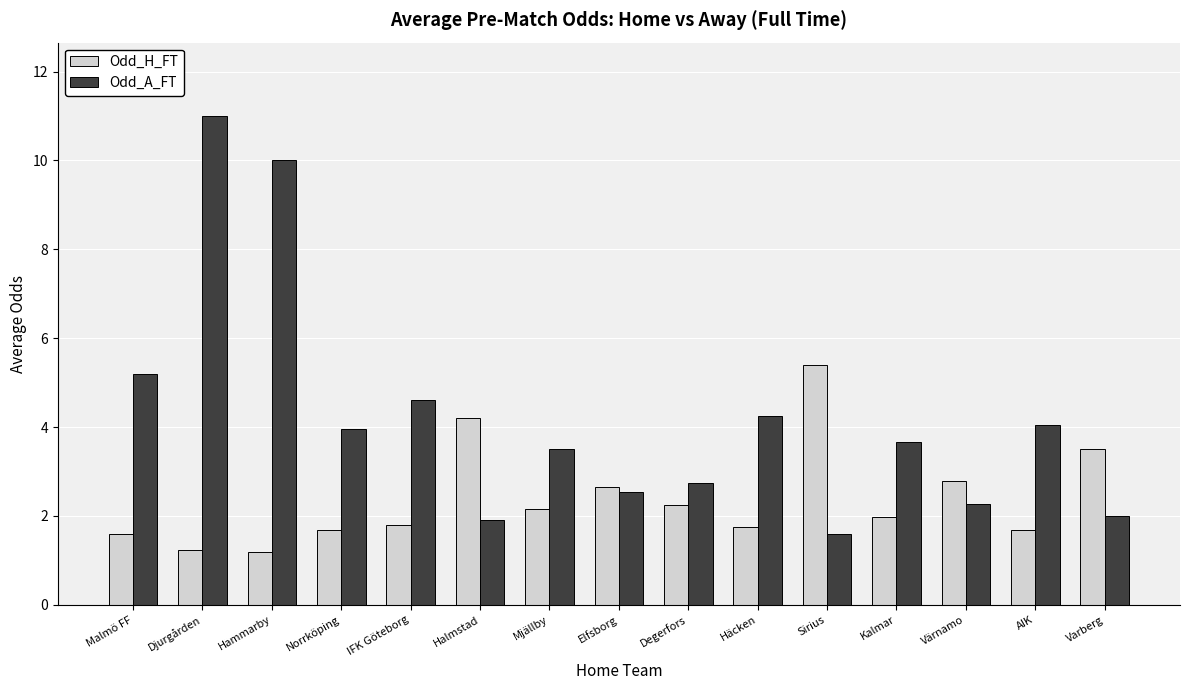

What is the difference between the maximum and minimum values in the Odd_A_FT series?

9.4